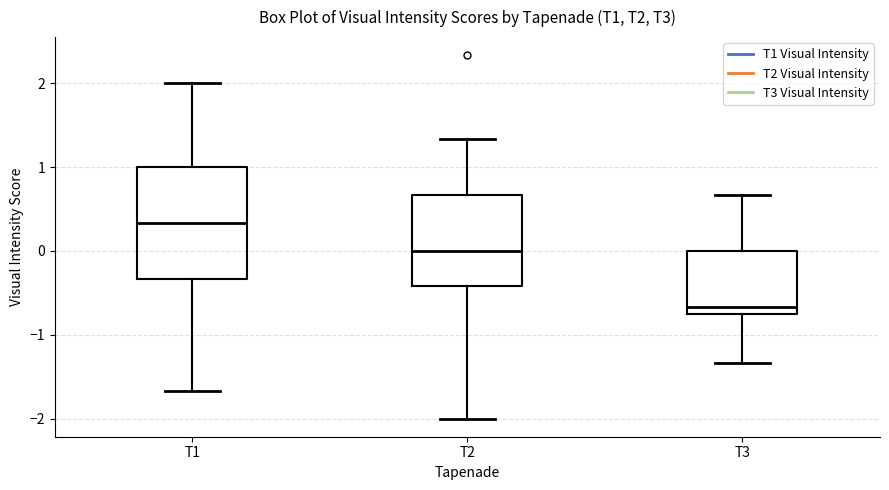

Reading left to right, read every box against the y-axis: the position of its median line, the range the box covers, and the ends of its whiskers. The values are not printed on the chart, so give them approximately, as read against the axis.

T1: median 0.3, box -0.3 to 1.0, whiskers -1.7 to 2.0
T2: median 0.0, box -0.4 to 0.7, whiskers -2.0 to 1.3
T3: median -0.7 (just above the box's lower edge), box -0.7 to 0.0, whiskers -1.3 to 0.7